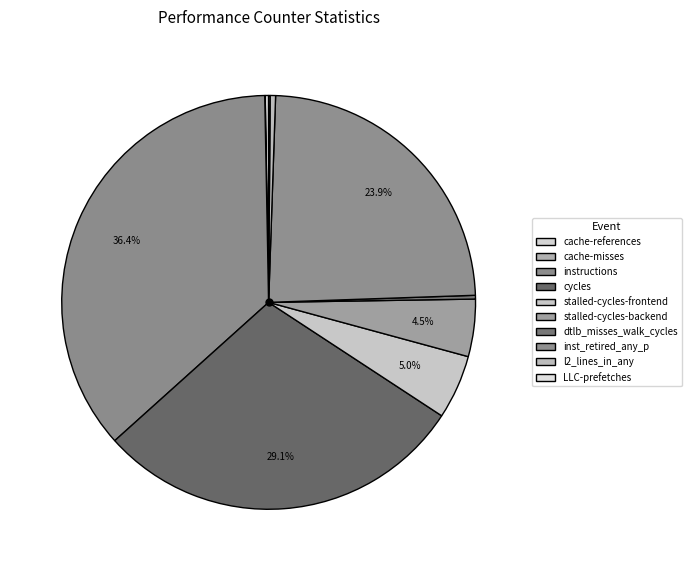

The LLC-prefetches slice represents 1% of the pie. True or false?

False